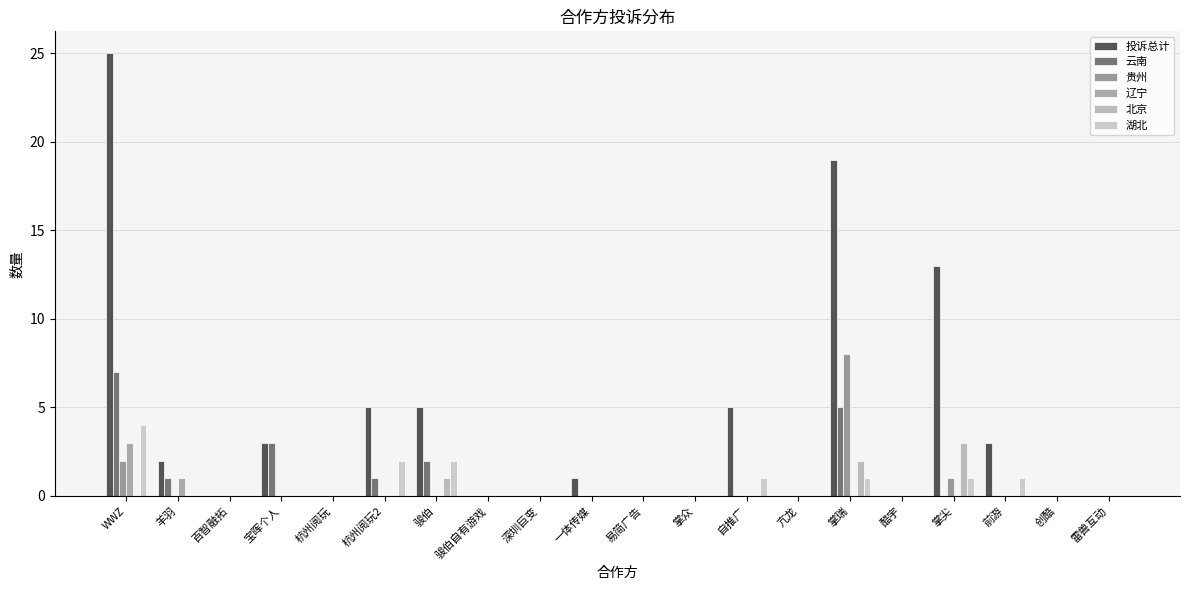

What is the difference between the 投诉总计 values at WWZ and 亢龙?

25